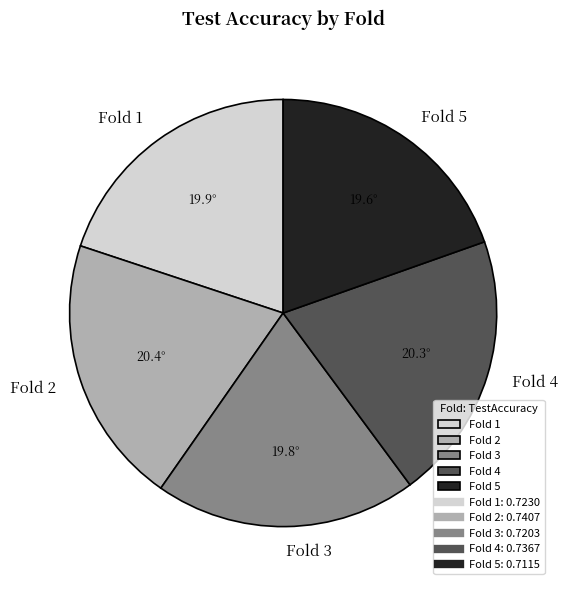

True or false: Fold 5 accounts for 13% of the total.

False